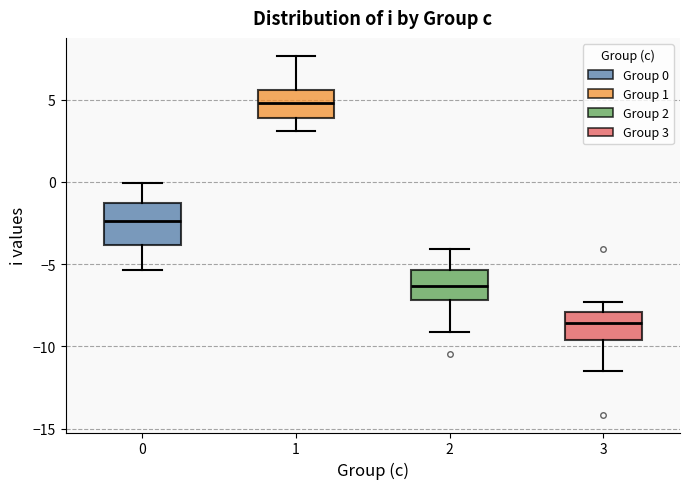

Which box is the tallest, from its lower edge to its upper edge?

0